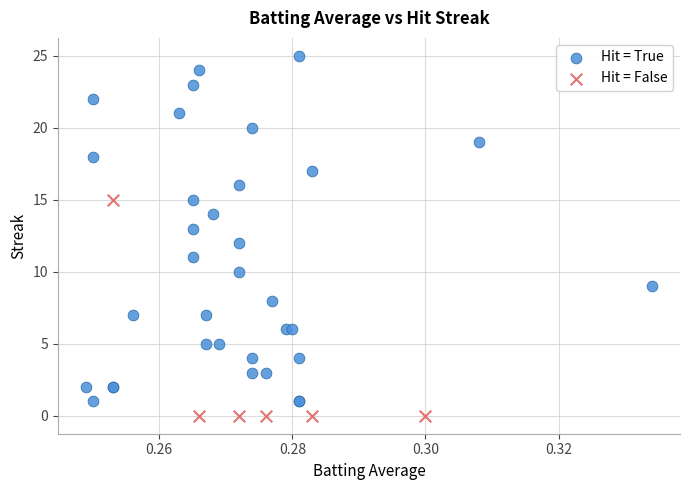

Which series has the largest Y range (max minus min)?

Hit = True